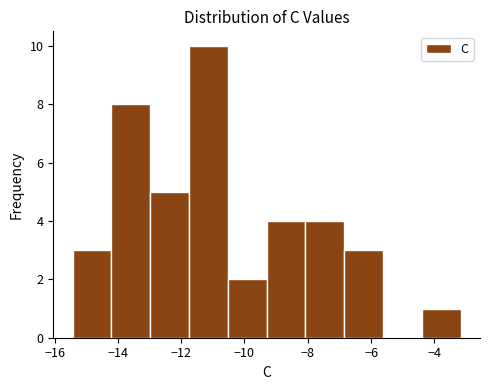

Reading left to right, list every bar in this chart as the range it spans on the x-axis followed by its height. Neither the bar edges nor the heights are printed on the chart, so give them approximately, as read against the axes.

-15.4 to -14.2: 3
-14.2 to -13.0: 8
-13.0 to -11.8: 5
-11.8 to -10.6: 10
-10.6 to -9.2: 2
-9.2 to -8.0: 4
-8.0 to -6.8: 4
-6.8 to -5.6: 3
-5.6 to -4.4: 0
-4.4 to -3.2: 1